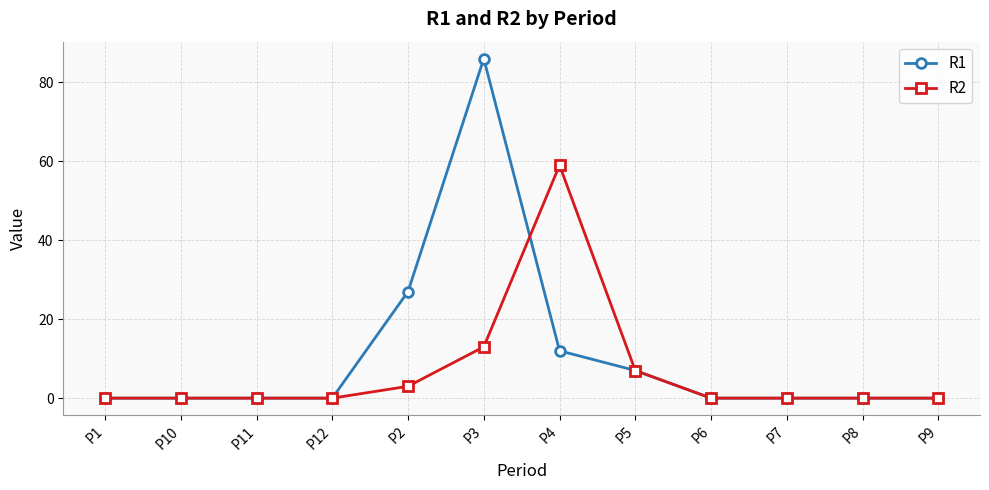

What is the highest value of the R1 series?

86